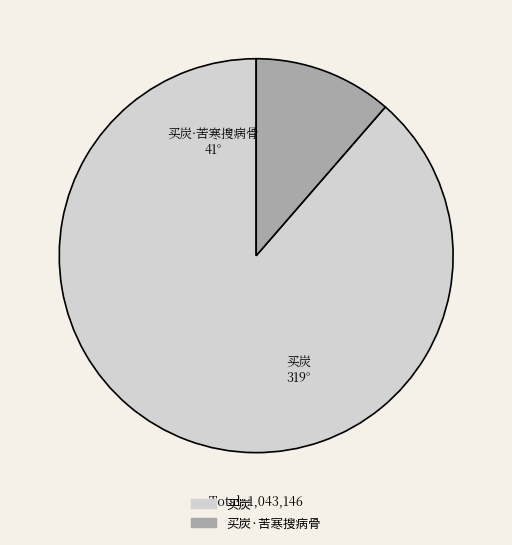

How many slices are in this pie chart?

2